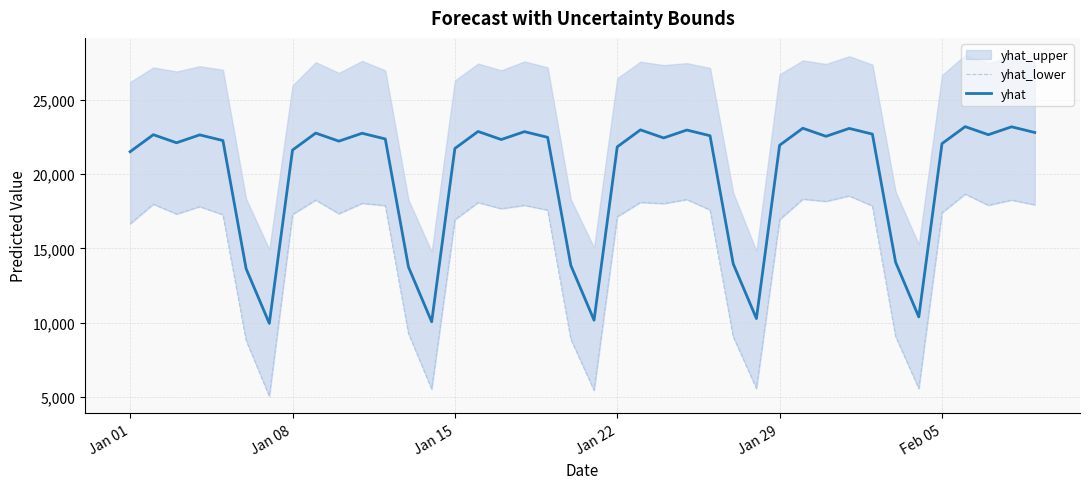

What is the highest value of the yhat series?

23212.3